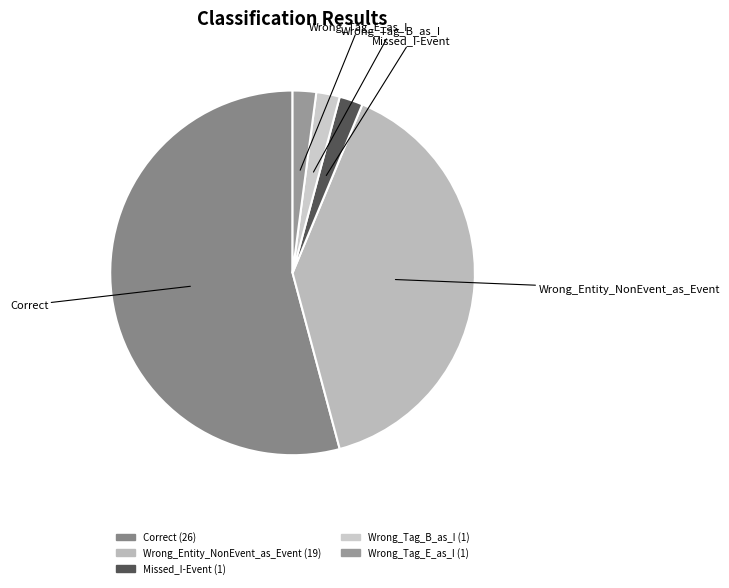

Combined, do Wrong_Tag_E_as_I and Missed_I-Event account for over 50%?

No